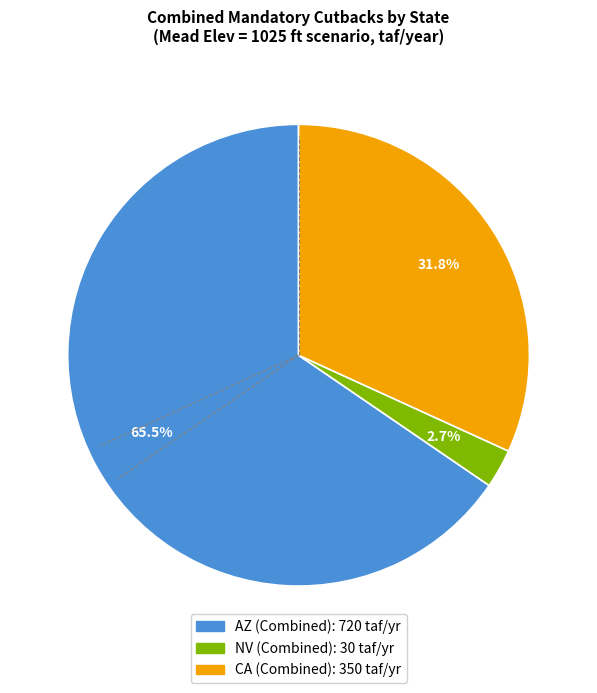

Is there a majority slice in this chart?

Yes